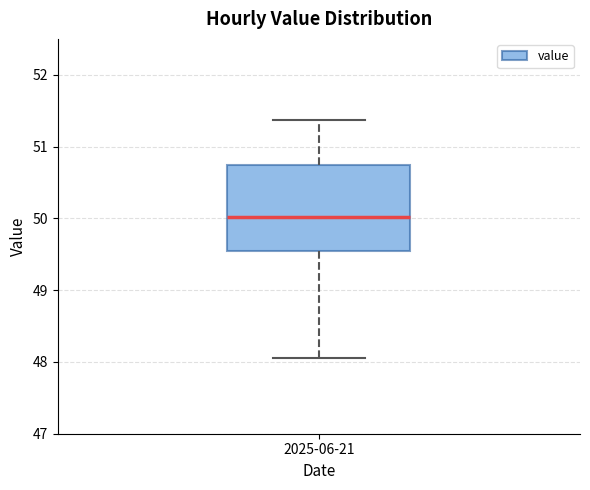

Where does the lower whisker of the box for 2025-06-21 end on the y-axis? The values are not printed on the chart, so give them approximately, as read against the axis.

48.0